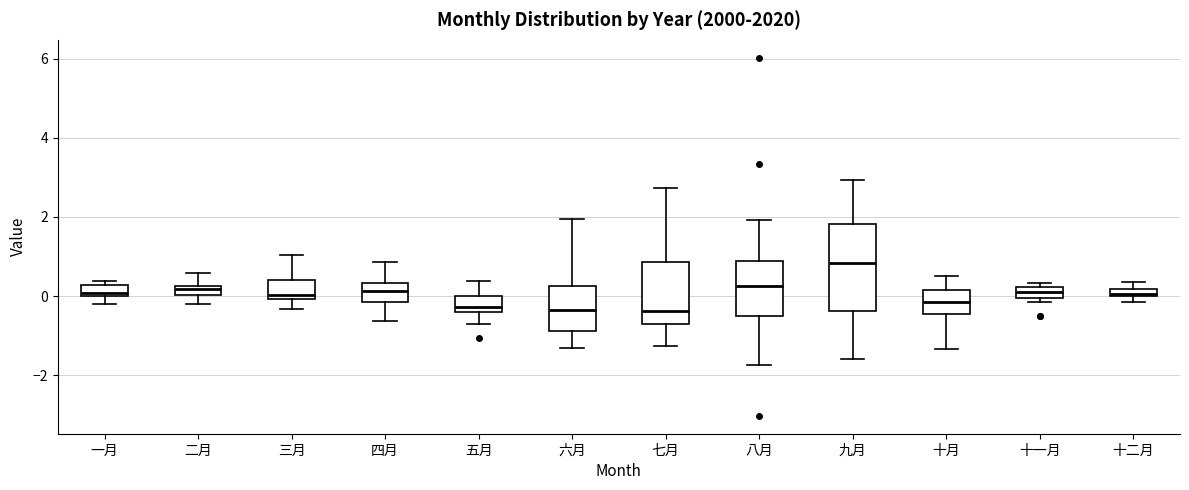

Where is the lower edge of the box for 十一月 on the y-axis? The values are not printed on the chart, so give them approximately, as read against the axis.

0.0